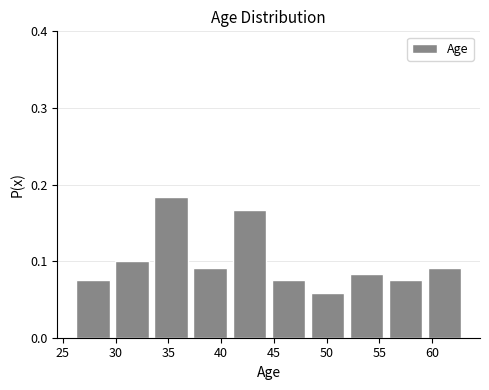

What is the height of the bar covering 29.7 to 33.4 on the x-axis? Neither the bar edges nor the heights are printed on the chart, so give them approximately, as read against the axes.

0.10